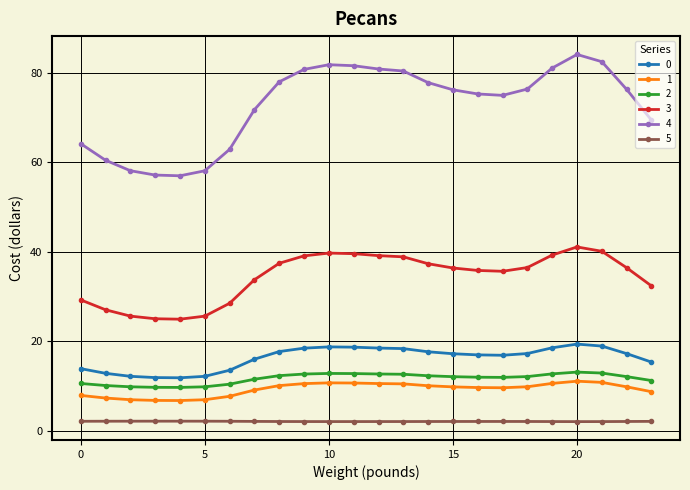

How many lines are shown in the chart?

6